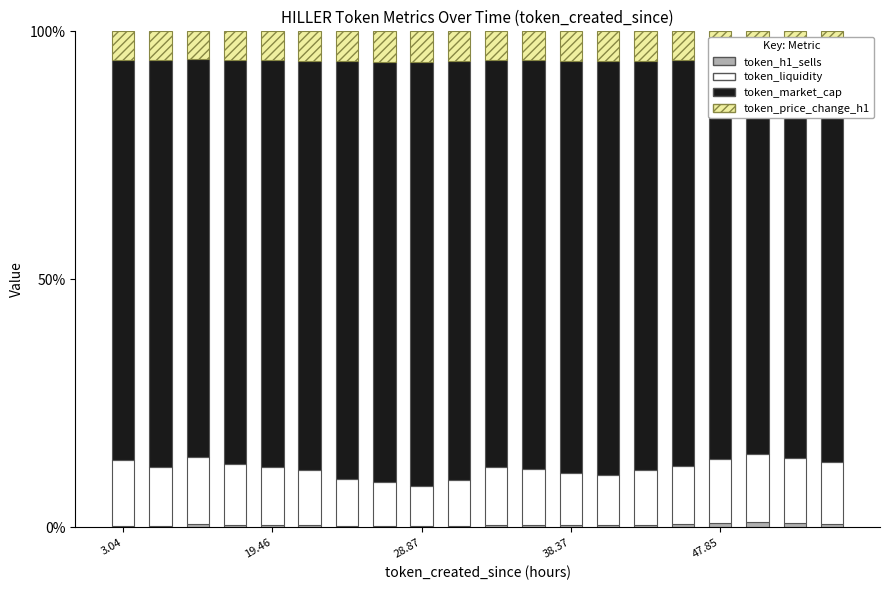

What position from the right is 15?

5